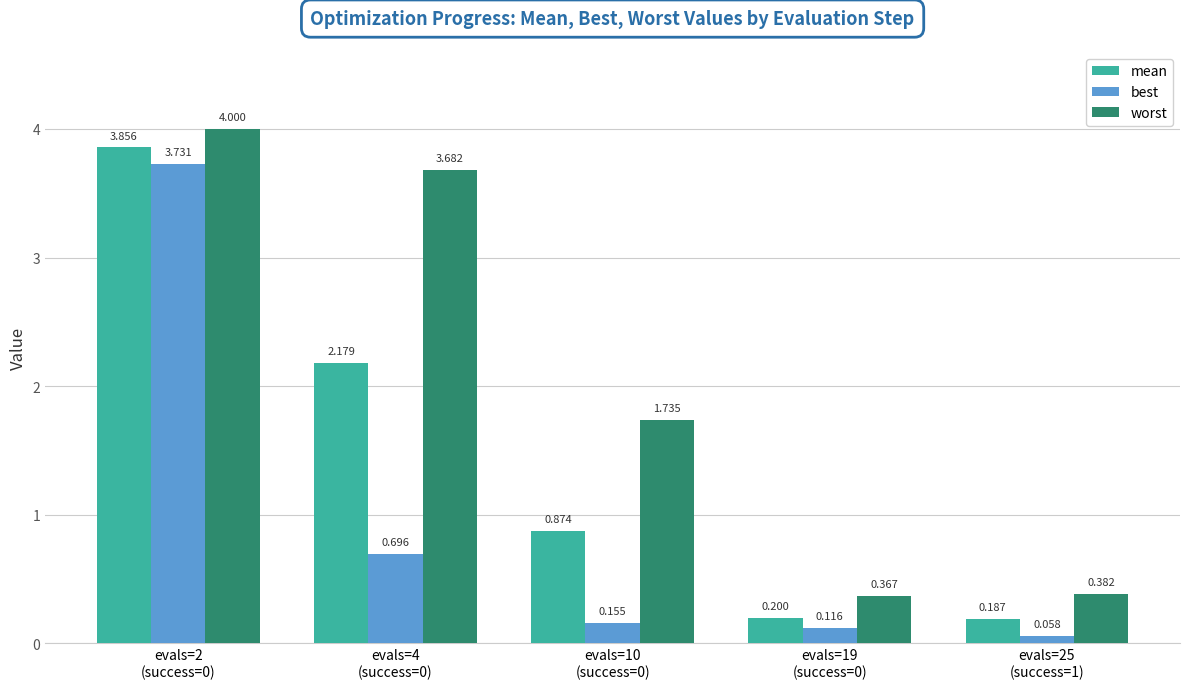

List the series in order of their peak value, highest first.

worst, mean, best